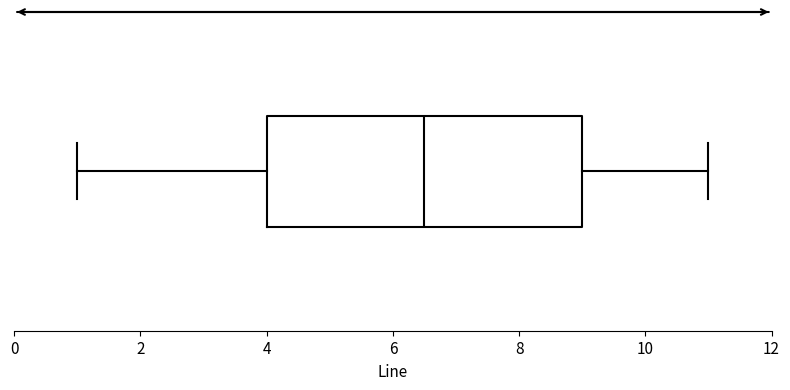

Where does the median line of the box sit on the x-axis? The values are not printed on the chart, so give them approximately, as read against the axis.

6.6